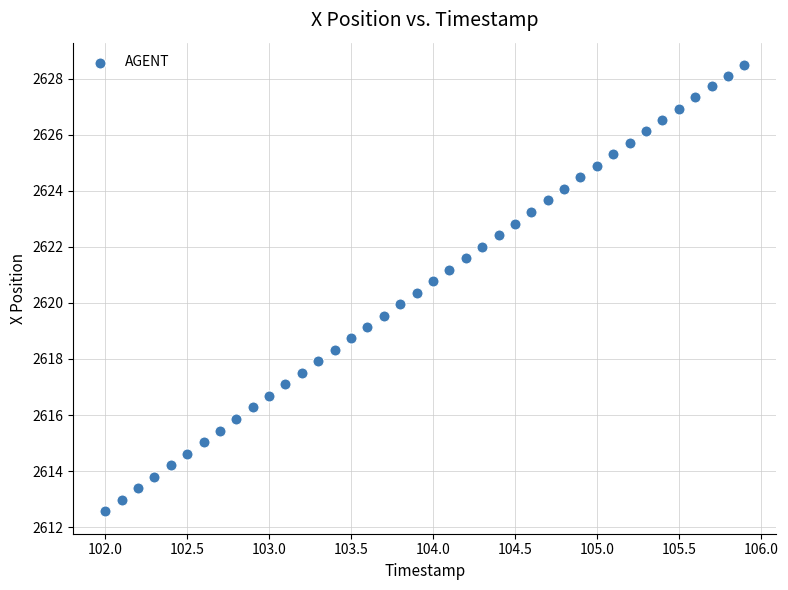

What is the range of Y values (max minus min)?

15.9